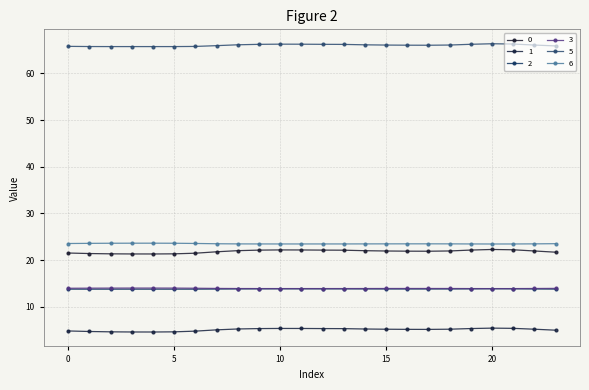

True or false: 2 has more than 2 points higher than both neighbors.

True